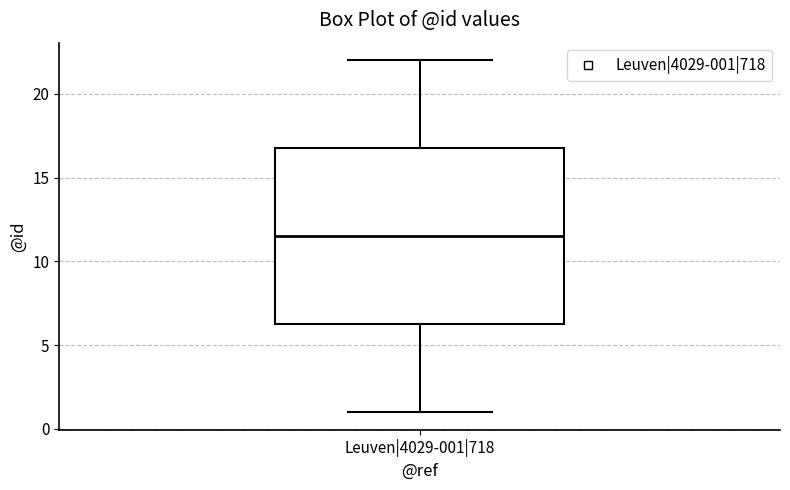

Where does the median line of the box for Leuven|4029-001|718 sit on the y-axis? The values are not printed on the chart, so give them approximately, as read against the axis.

11.5